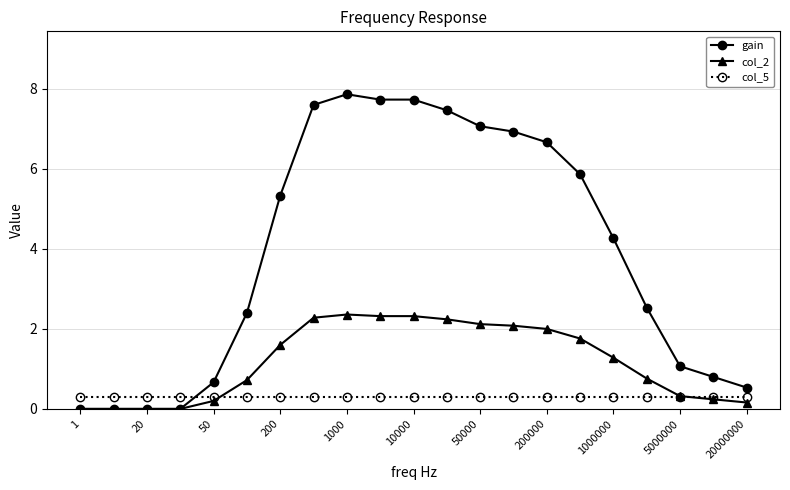

Count the number of categories in the chart.

21